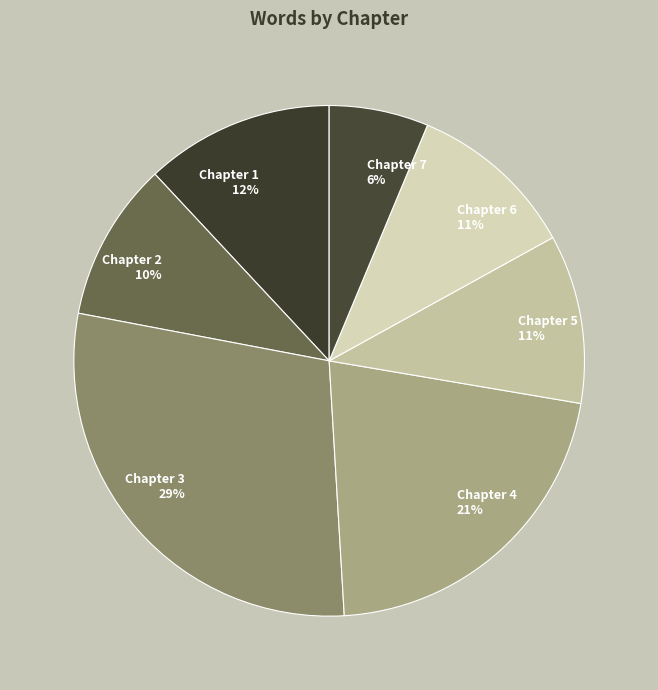

How many segments does this pie chart have?

7